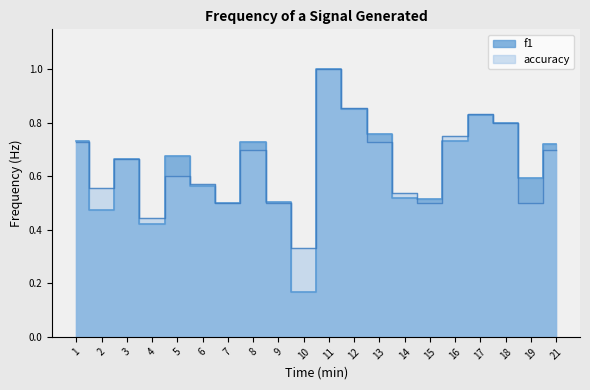

Where is accuracy nearest to the value 0?

10